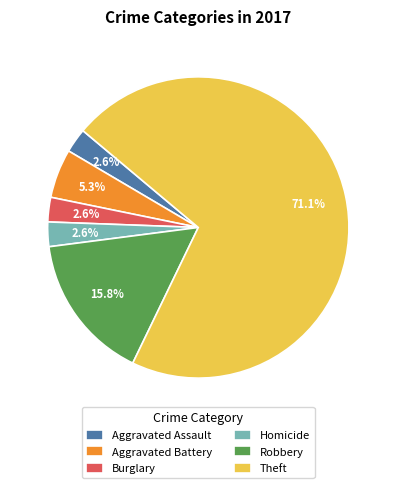

Does Homicide represent more than half of the total?

No